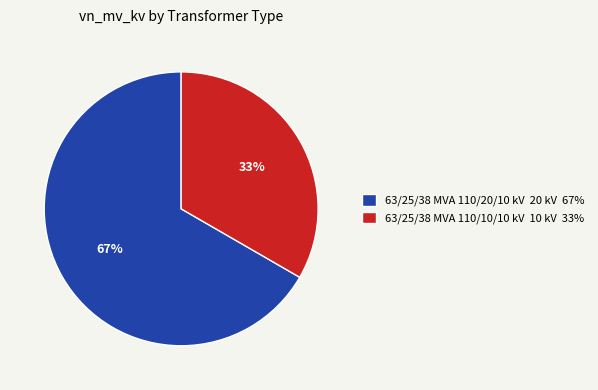

Which category has the smallest portion of the pie?

63/25/38 MVA 110/10/10 kV